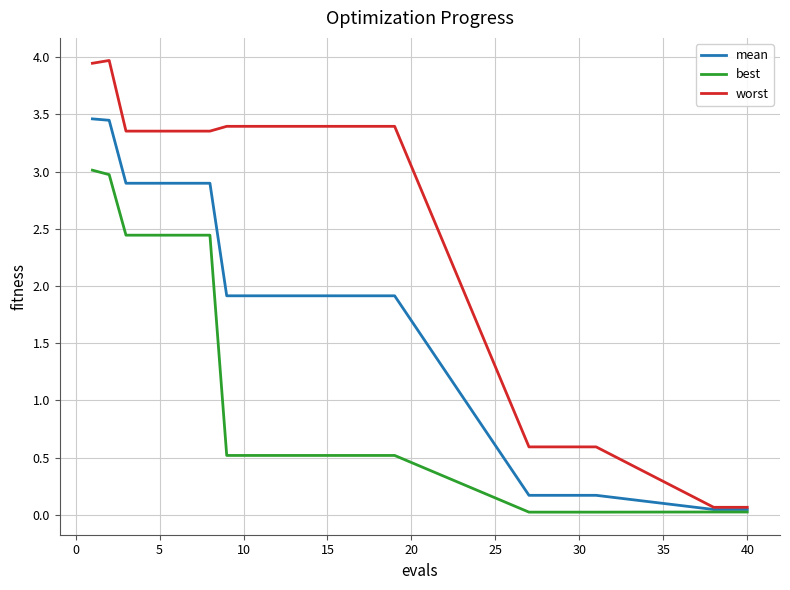

Rank the series by their maximum value, from lowest to highest.

best, mean, worst